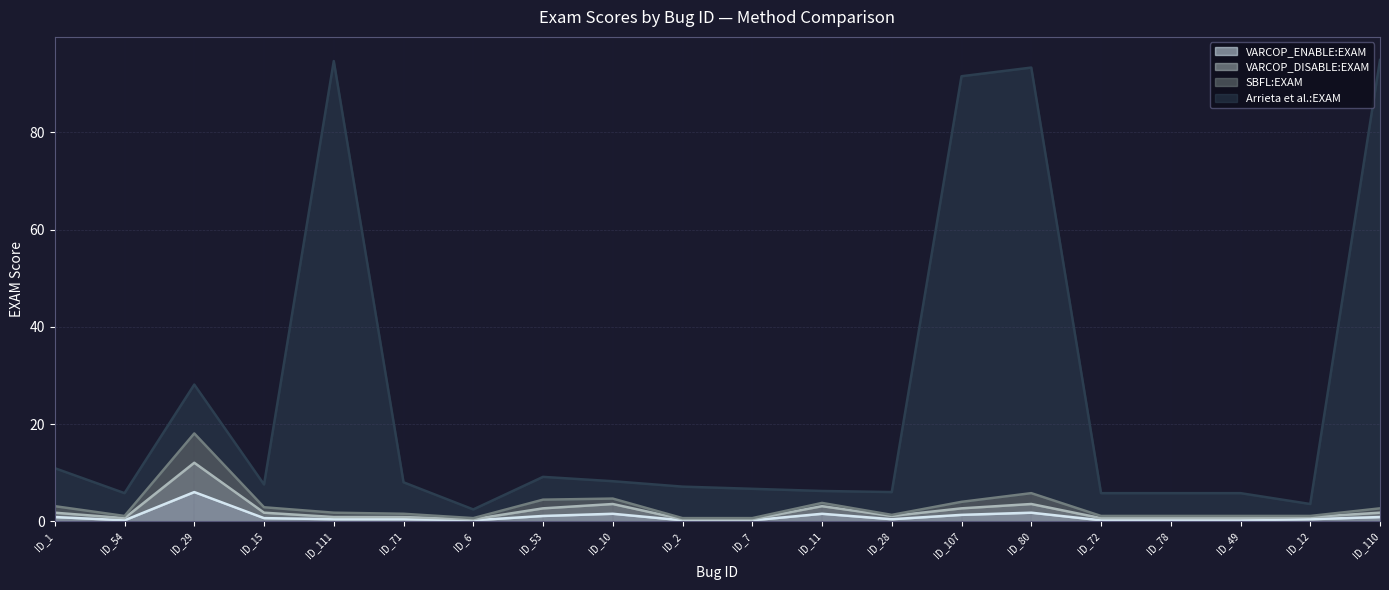

In SBFL:EXAM, how many points are lower than both neighbors (excluding endpoints)?

3